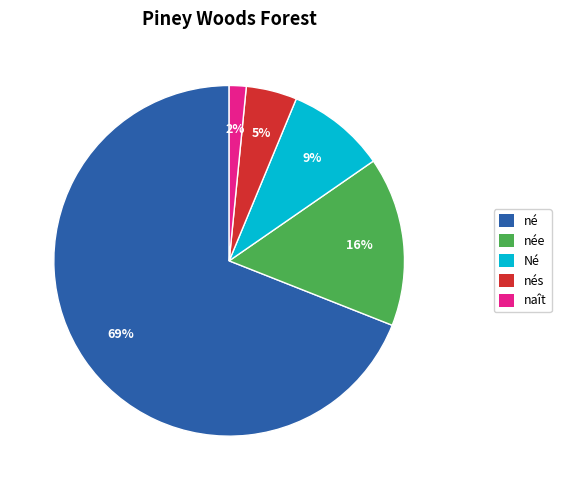

Which category accounts for the majority?

né